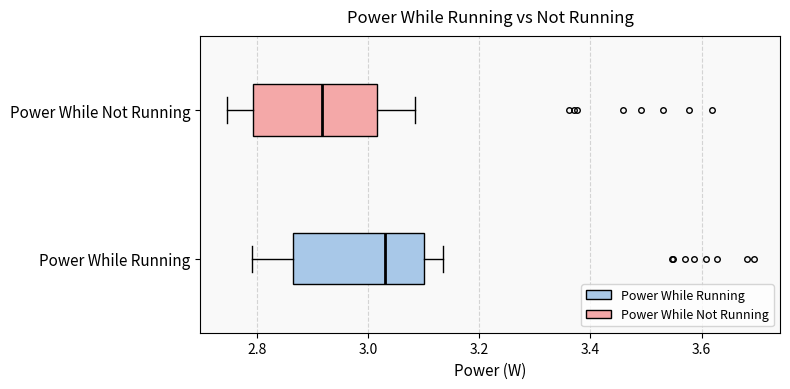

Where is the right edge of the box for Power While Running on the x-axis? The values are not printed on the chart, so give them approximately, as read against the axis.

3.10